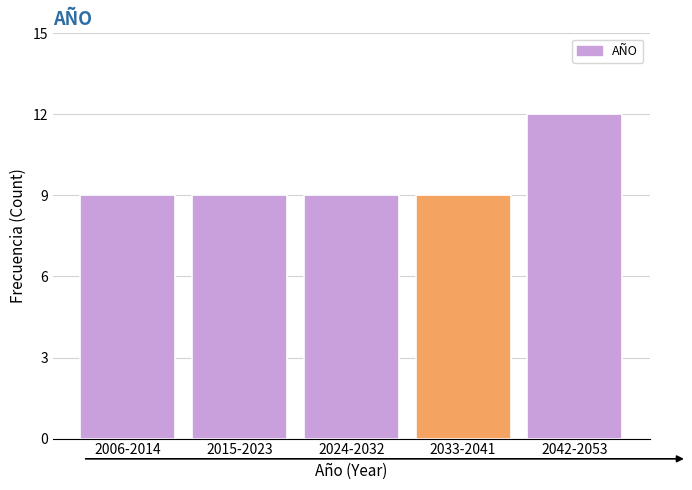

Reading left to right, extract all data points from this chart.

9	9	9	9	12